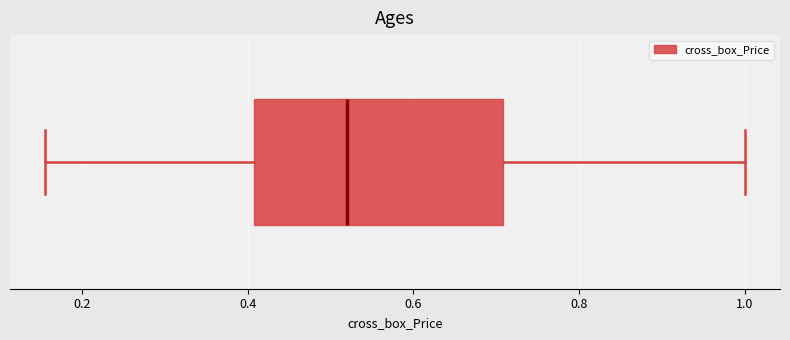

Where is the left edge of the box on the x-axis? The values are not printed on the chart, so give them approximately, as read against the axis.

0.40